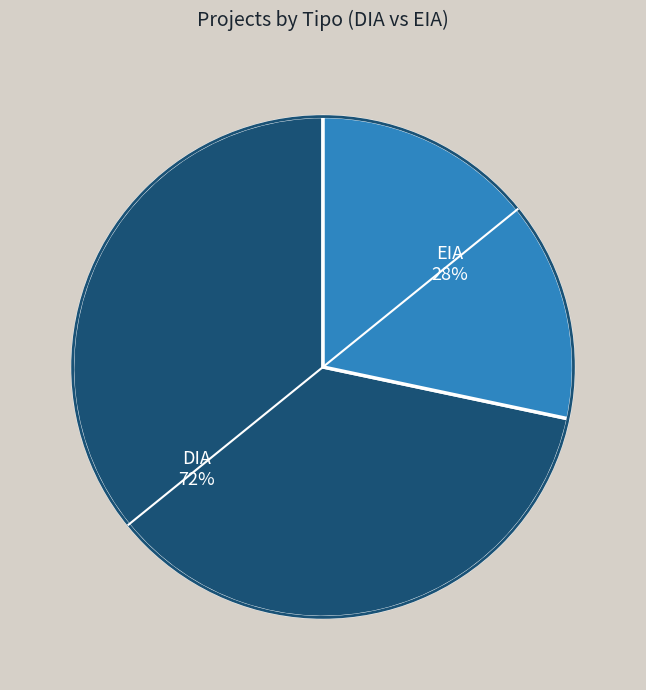

Is there any slice that represents more than half of the pie?

Yes